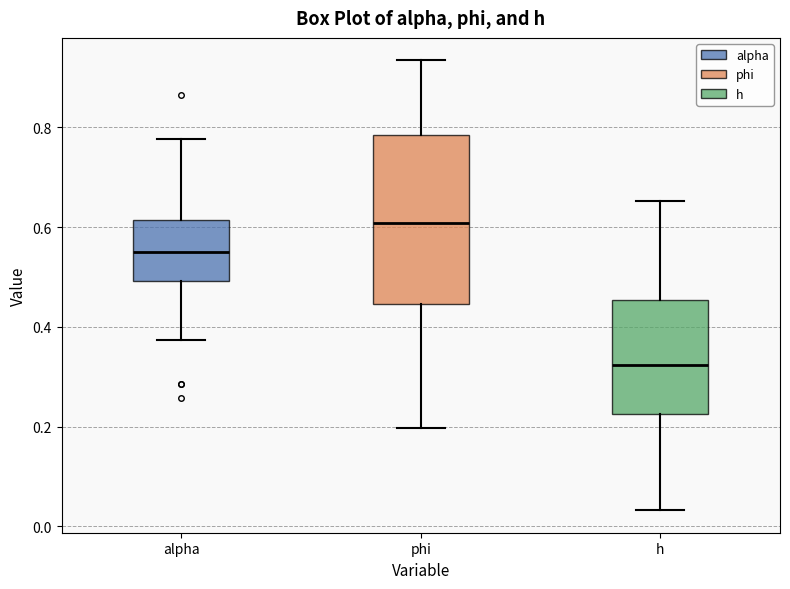

Which box is the tallest, from its lower edge to its upper edge?

phi